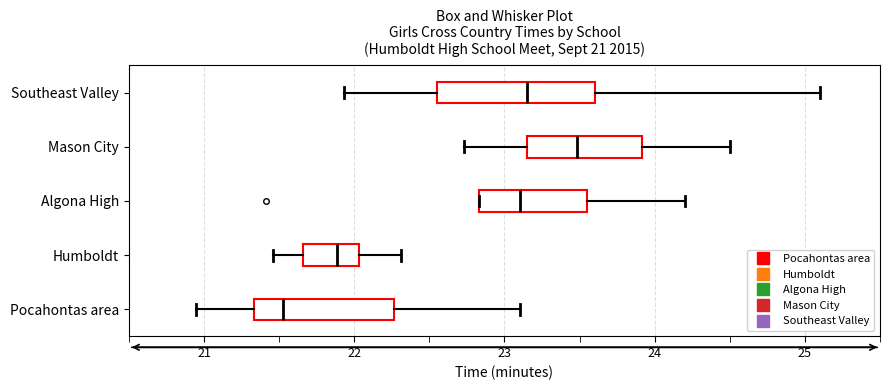

Which box's median line is the furthest to the left?

Pocahontas area